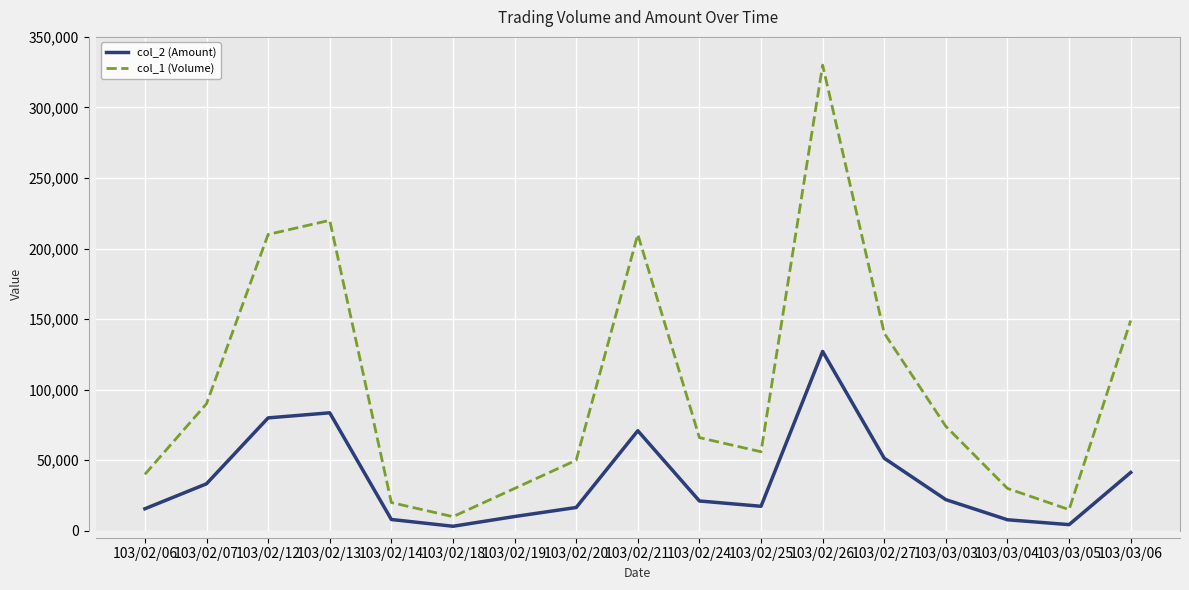

Count the number of data series in this chart.

2